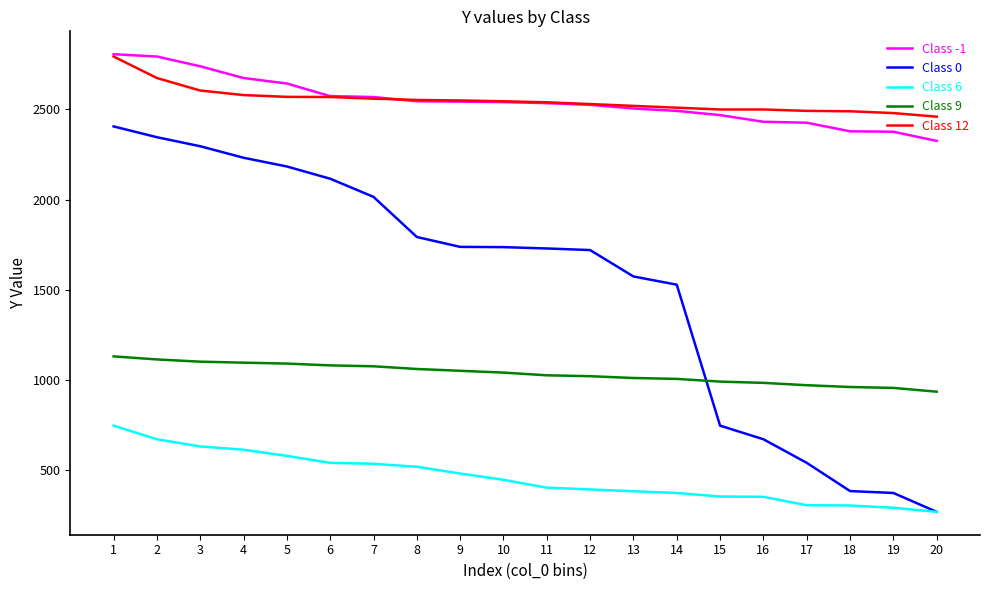

What is the minimum value shown in the chart?

267.3